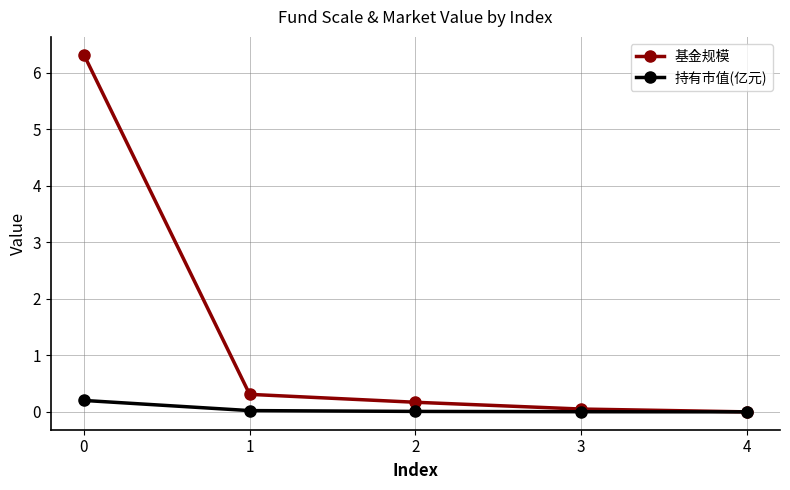

Rank the series by their maximum value, from highest to lowest.

基金规模, 持有市值(亿元)